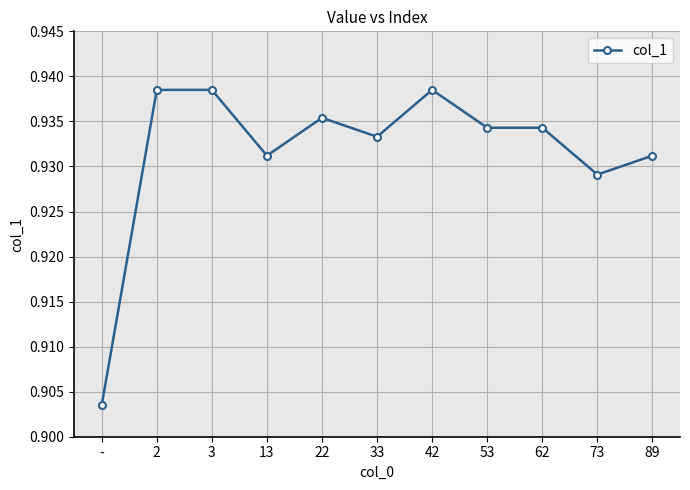

At which category does the data reach its first local valley?

13